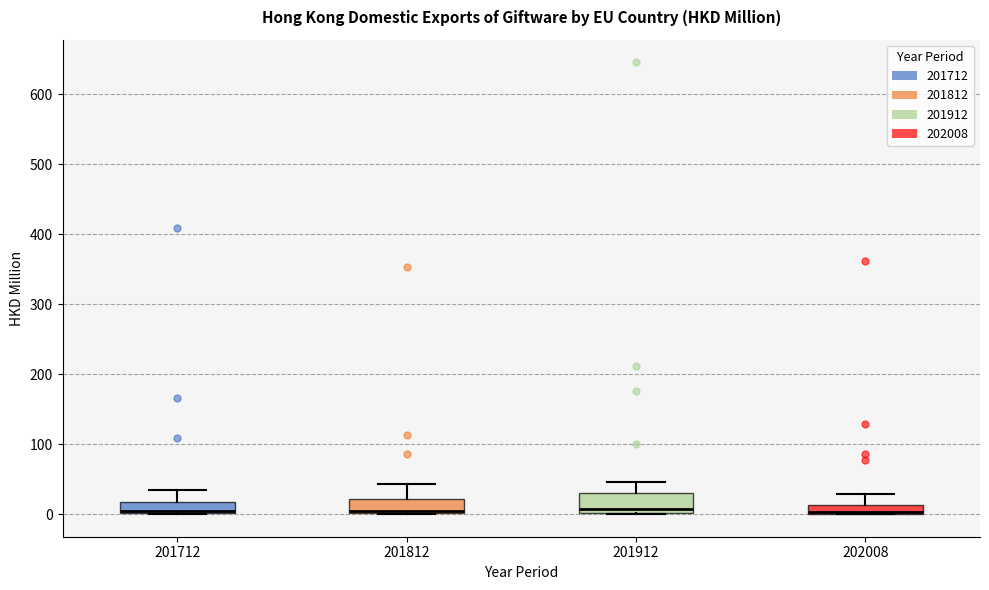

Where is the lower edge of the box at x = 202008 on the y-axis? The values are not printed on the chart, so give them approximately, as read against the axis.

0